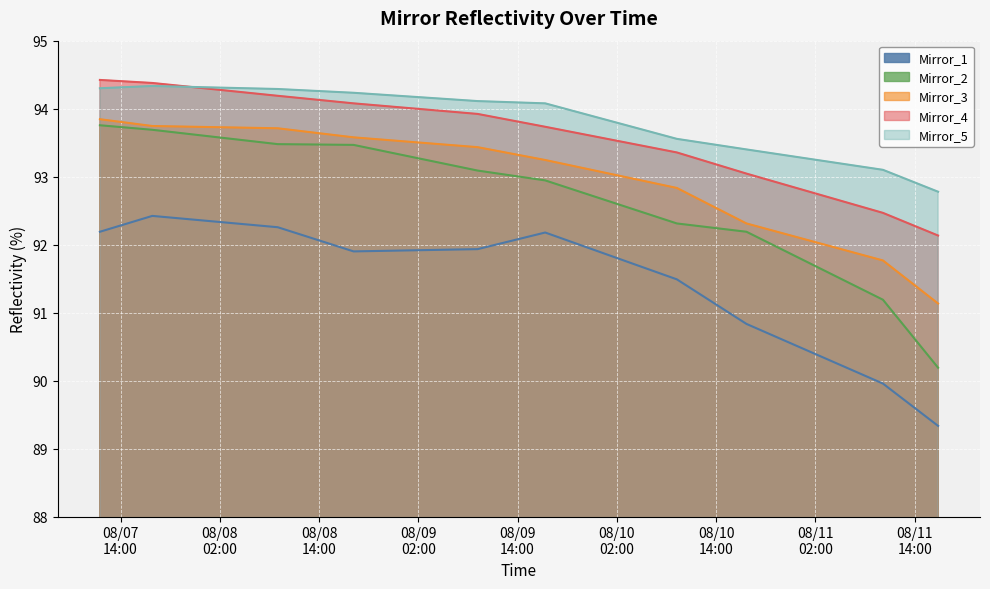

True or false: Mirror_5 and Mirror_3 cross at least once.

False